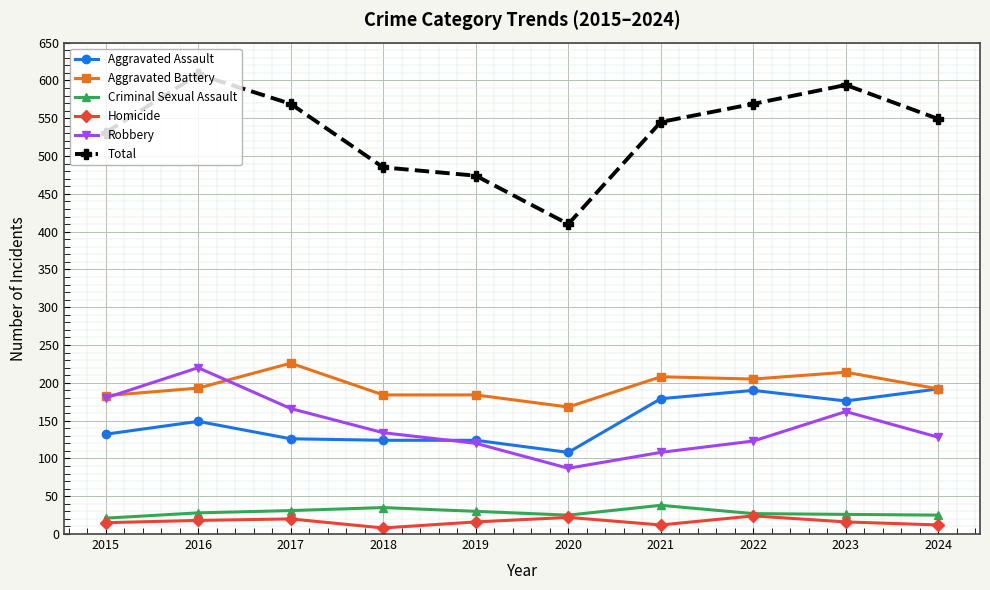

List the series in order of their peak value, highest first.

Total, Aggravated Battery, Robbery, Aggravated Assault, Criminal Sexual Assault, Homicide